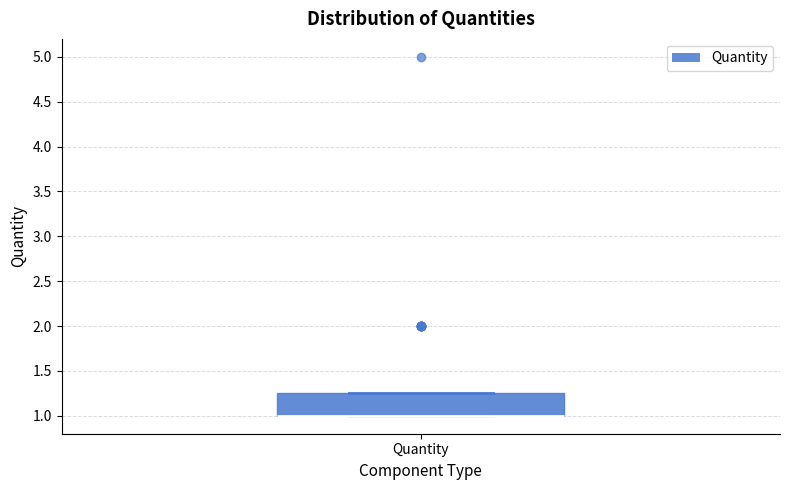

Read this box plot against the y-axis: the position of the median line, the range covered by the box, and the ends of both whiskers. The values are not printed on the chart, so give them approximately, as read against the axis.

median 1.00 (drawn on the box's lower edge), box 1.00 to 1.25, whiskers 1.00 to 1.25